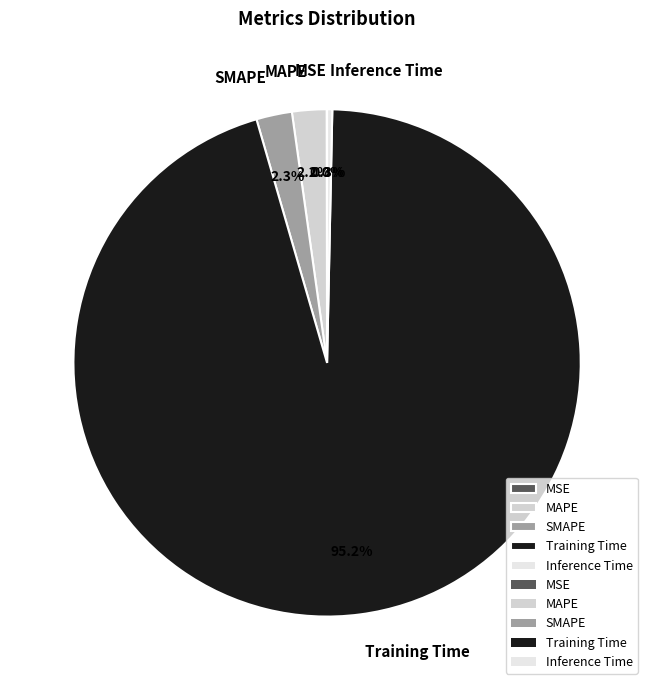

Which slice represents more than half of the pie?

Training Time